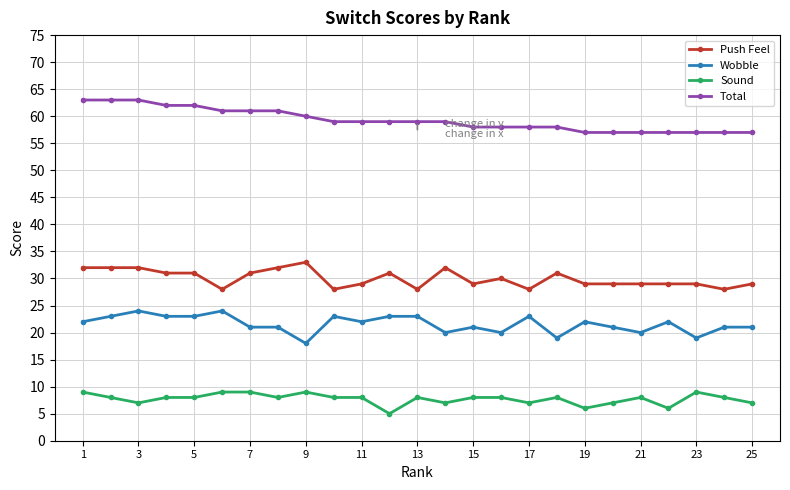

What is the average value of the Push Feel series?

30